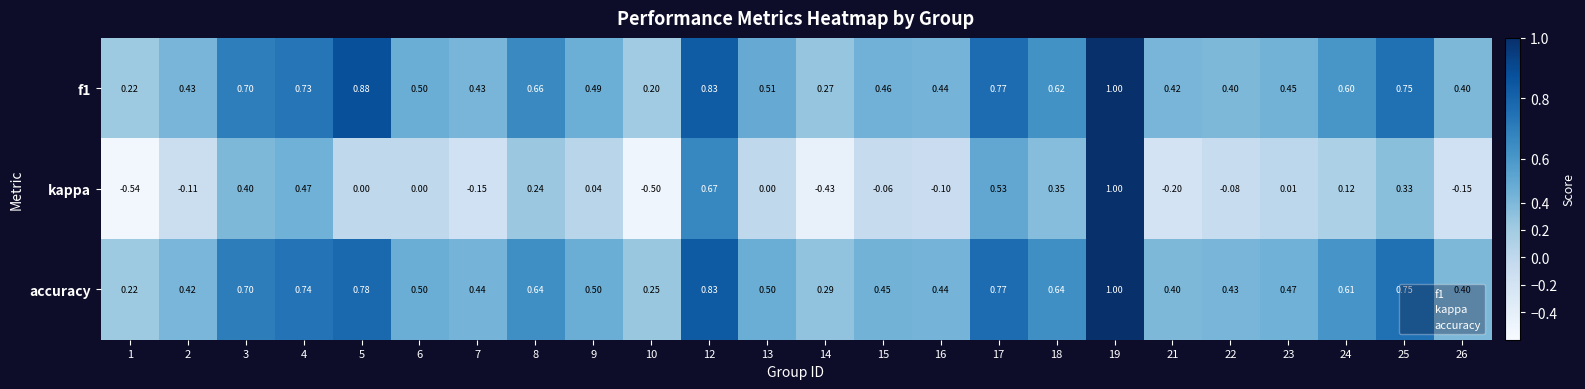

Which series has the widest spread of values?

kappa